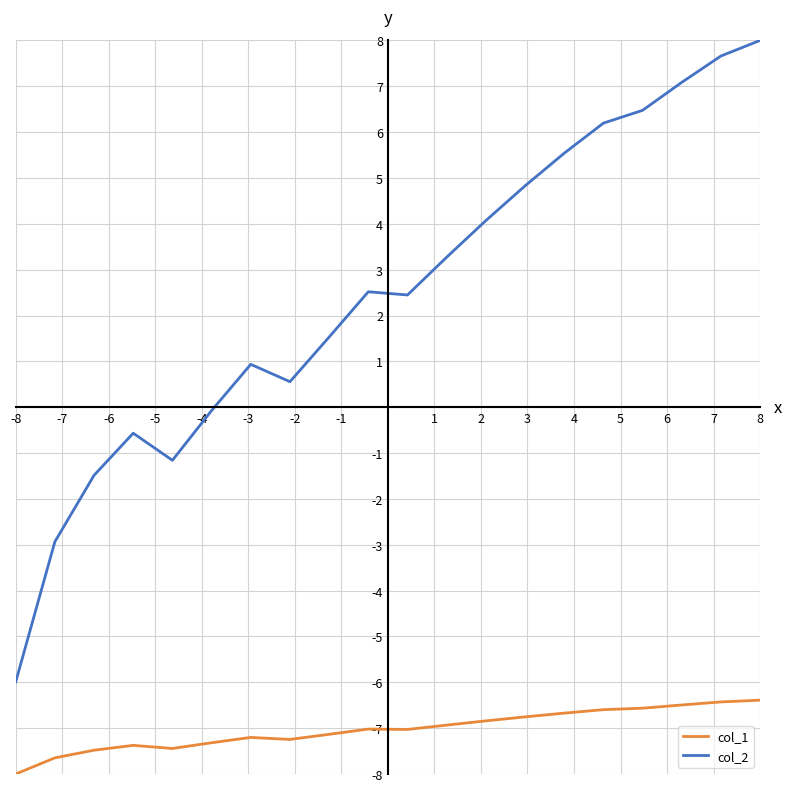

List the series in order of their peak value, highest first.

col_2, col_1